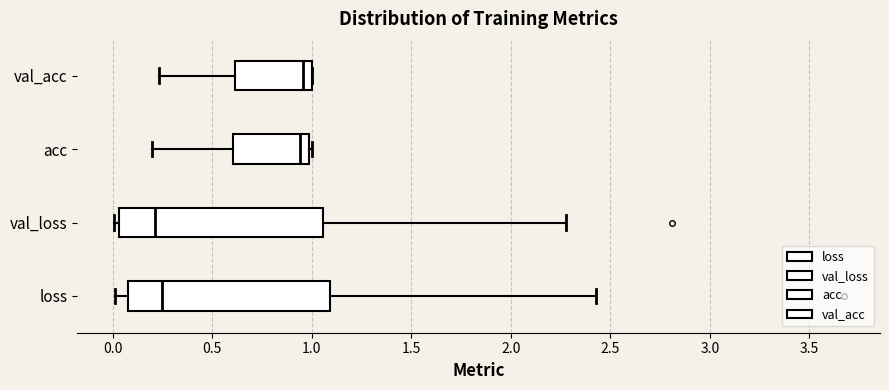

Reading bottom to top, read every box against the x-axis: the position of its median line, the range the box covers, and the ends of its whiskers. The values are not printed on the chart, so give them approximately, as read against the axis.

loss: median 0.25, box 0.10 to 1.10, whiskers 0.00 to 2.45
val_loss: median 0.20, box 0.05 to 1.05, whiskers 0.00 to 2.30
acc: median 0.95, box 0.60 to 1.00, whiskers 0.20 to 1.00
val_acc: median 0.95, box 0.60 to 1.00, whiskers 0.25 to 1.00